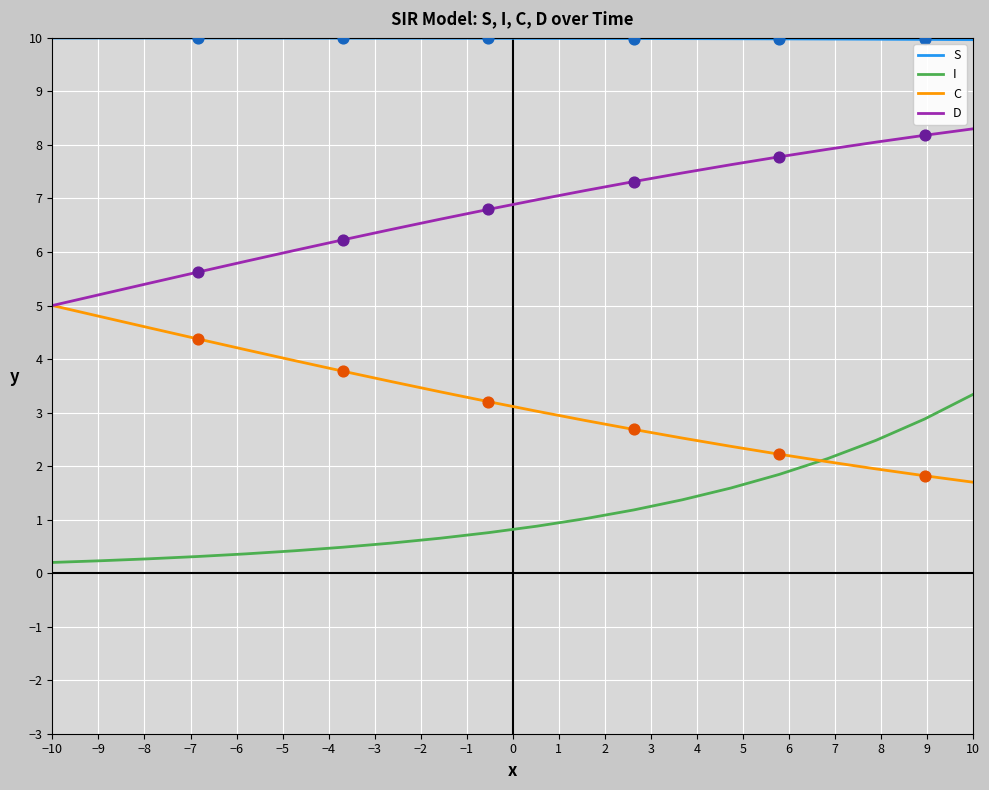

Which series has the largest total across all categories?

S